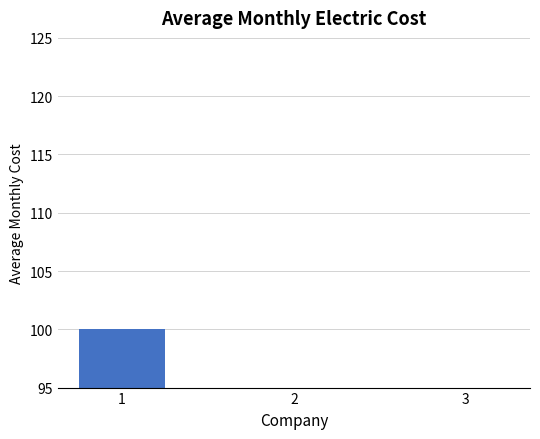

What is the maximum value shown in the chart?

100